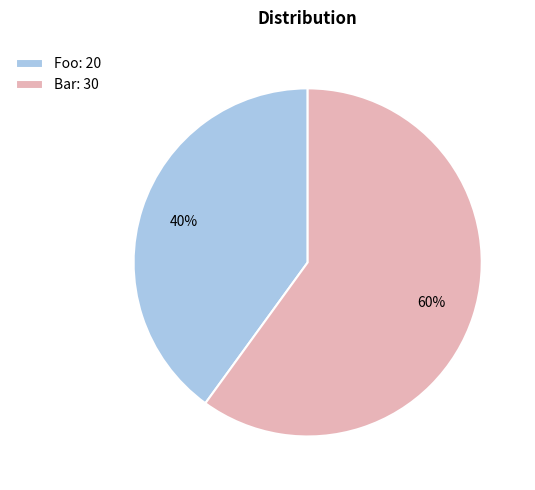

How many slices are in this pie chart?

2